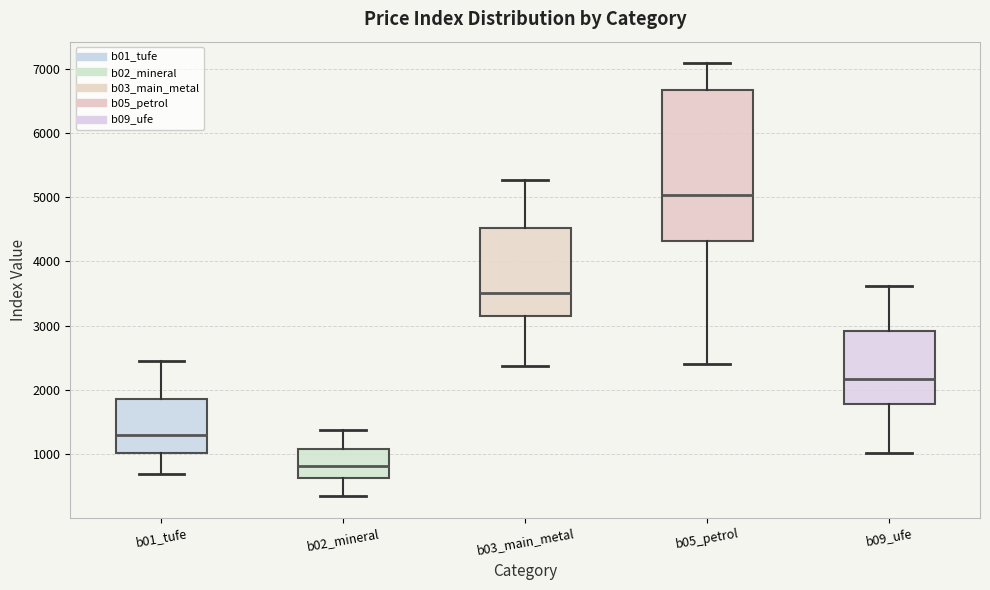

Comparing the boxes themselves (not the whiskers), which one is the tallest?

b05_petrol